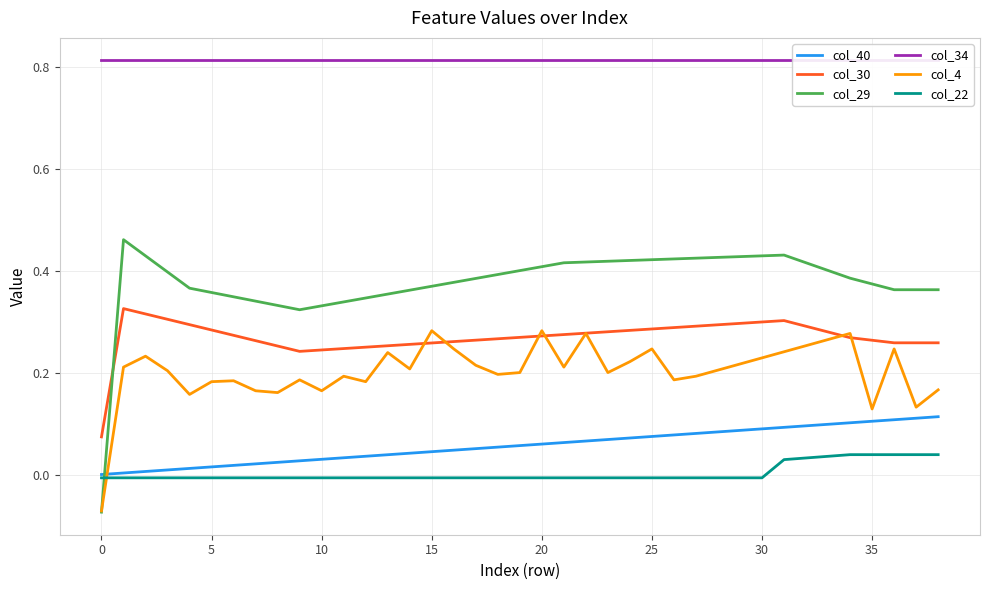

Count the number of data series in this chart.

6